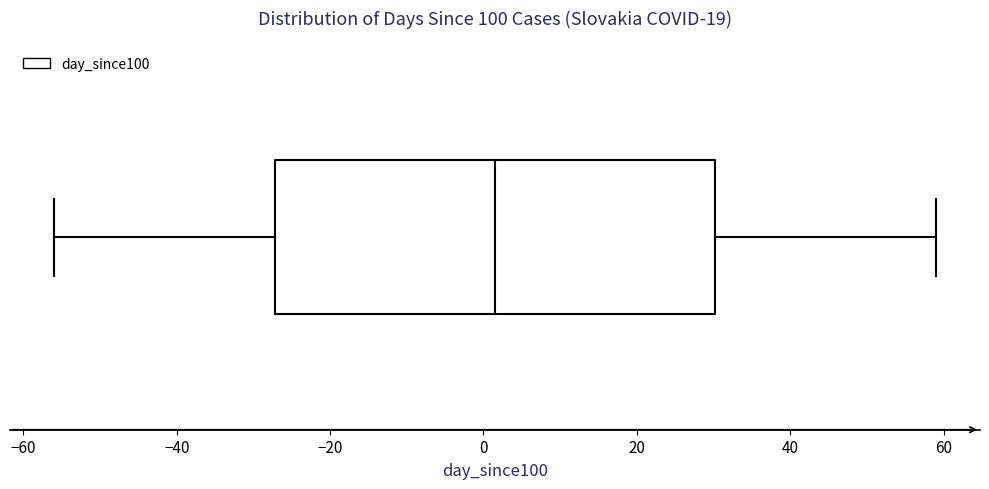

Transcribe this box plot: give where the median line is, the range the box spans, and where the two whiskers end, as read against the x-axis. The values are not printed on the chart, so give them approximately, as read against the axis.

median 2, box -28 to 30, whiskers -56 to 60